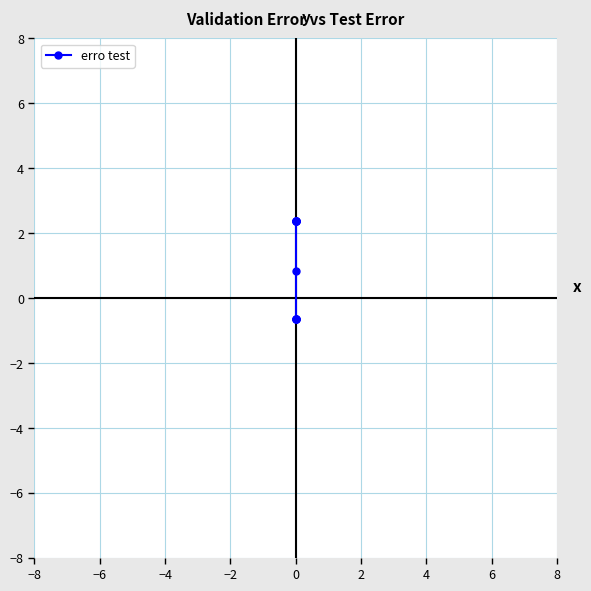

How many values exceed 2?

5